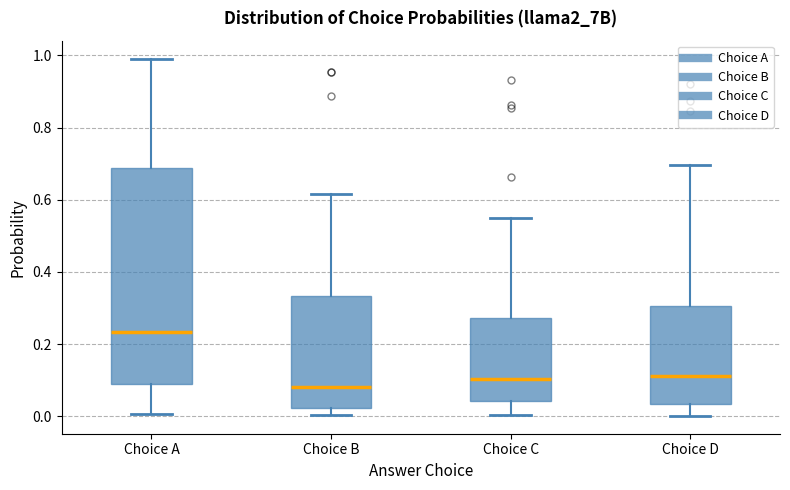

Reading left to right, transcribe this box plot: for each box, give where its median line is, the range the box spans, and where its two whiskers end, as read against the y-axis. The values are not printed on the chart, so give them approximately, as read against the axis.

Choice A: median 0.24, box 0.10 to 0.68, whiskers 0.00 to 1.00
Choice B: median 0.08, box 0.02 to 0.34, whiskers 0.00 to 0.62
Choice C: median 0.10, box 0.04 to 0.28, whiskers 0.00 to 0.54
Choice D: median 0.12, box 0.04 to 0.30, whiskers 0.00 to 0.70